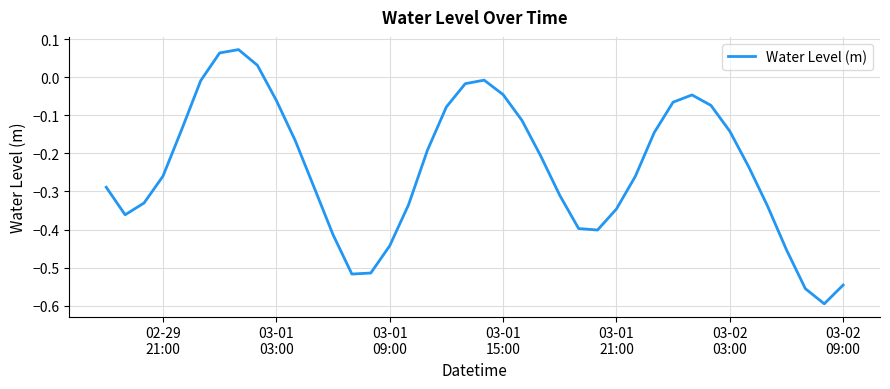

What is the difference between the maximum and minimum values?

0.7